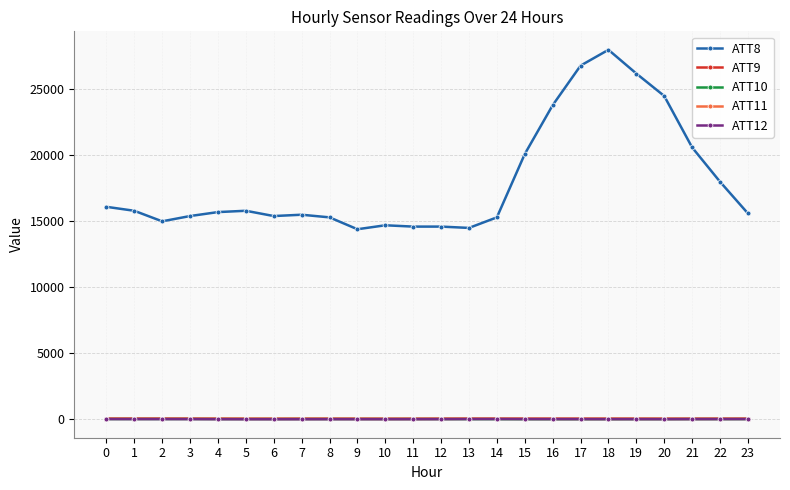

How many values in the ATT9 series exceed 40?

12